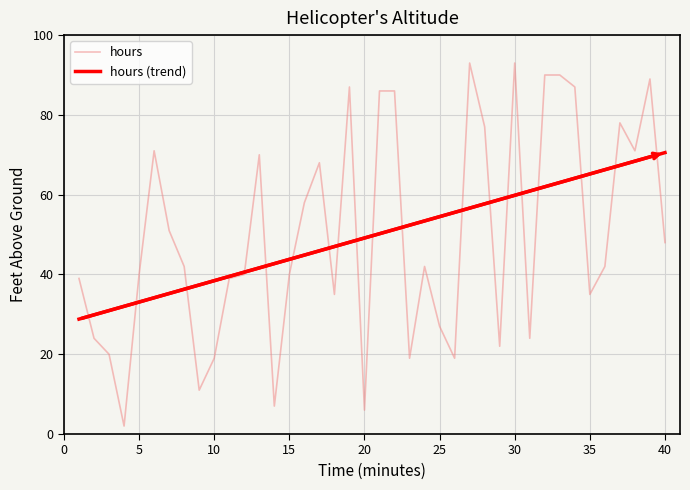

In hours, how many points are lower than both neighbors (excluding endpoints)?

11